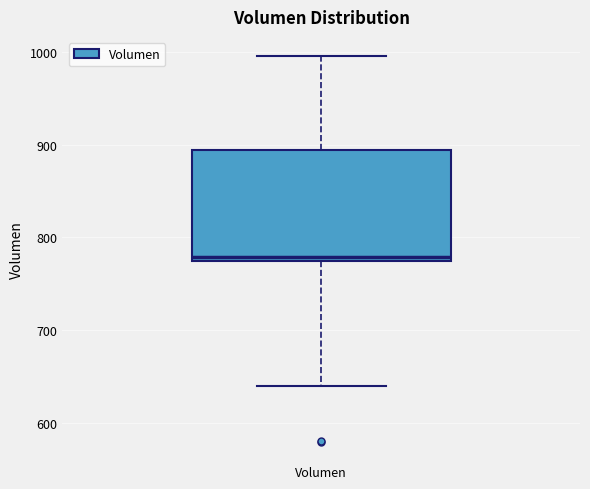

Where is the lower edge of the box for Volumen on the y-axis? The values are not printed on the chart, so give them approximately, as read against the axis.

770